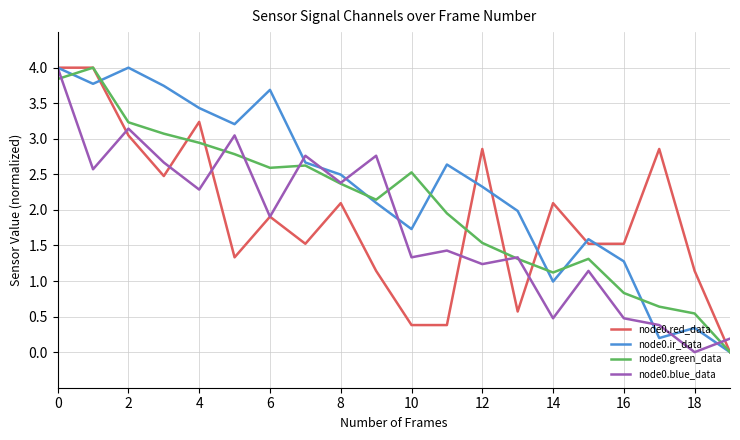

Which series has the largest total across all categories?

node0.ir_data